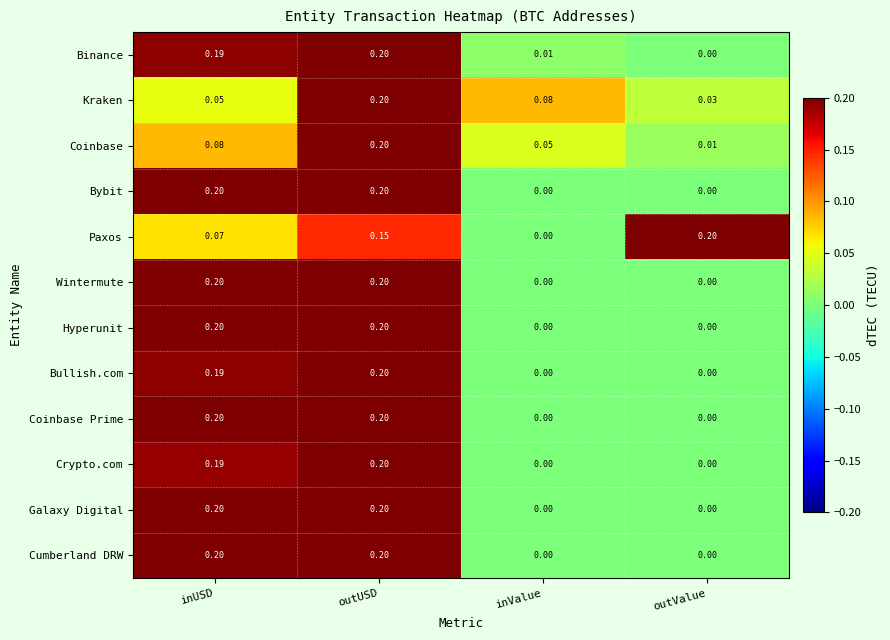

At which category is the sum across all series the highest?

outUSD